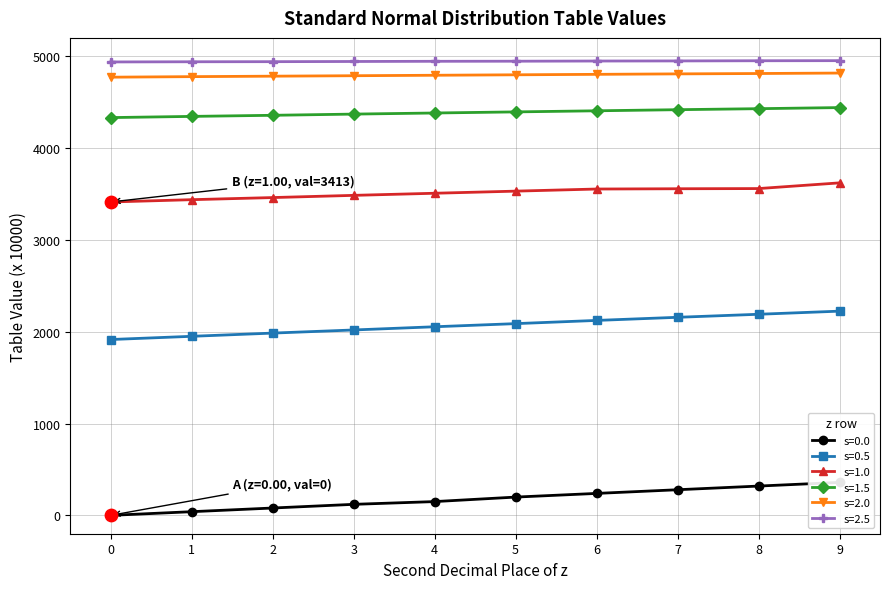

What are all the series names shown in the legend?

s=0.0, s=0.5, s=1.0, s=1.5, s=2.0, s=2.5